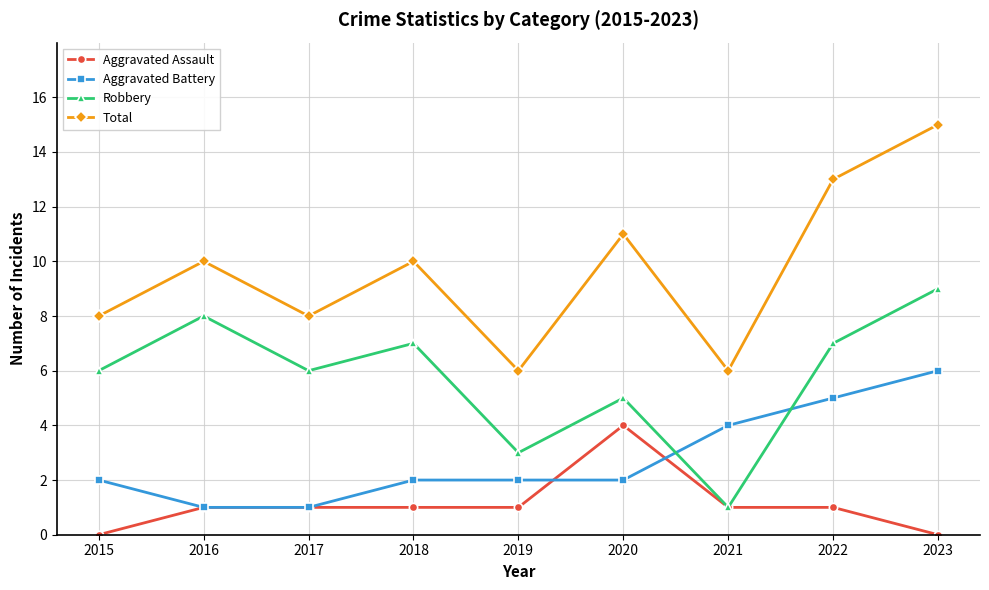

What is the difference between the Total values at 2020 and 2015?

3